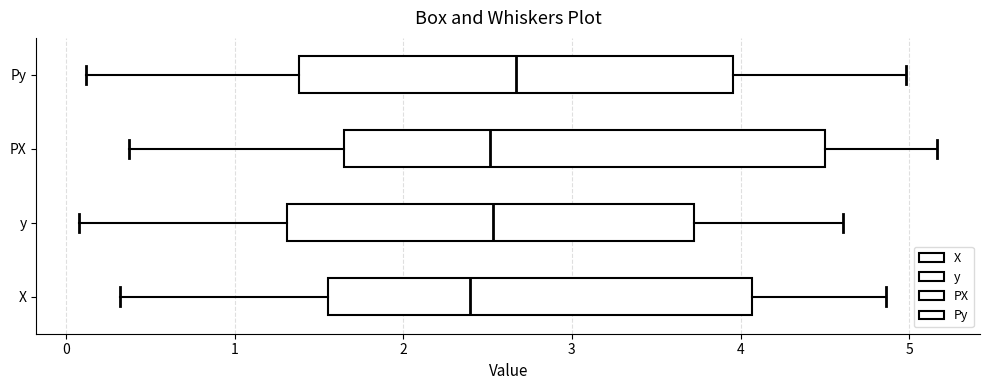

Reading bottom to top, transcribe this box plot: for each box, give where its median line is, the range the box spans, and where its two whiskers end, as read against the x-axis. The values are not printed on the chart, so give them approximately, as read against the axis.

X: median 2.4, box 1.6 to 4.1, whiskers 0.3 to 4.9
y: median 2.5, box 1.3 to 3.7, whiskers 0.1 to 4.6
PX: median 2.5, box 1.6 to 4.5, whiskers 0.4 to 5.2
Py: median 2.7, box 1.4 to 4.0, whiskers 0.1 to 5.0